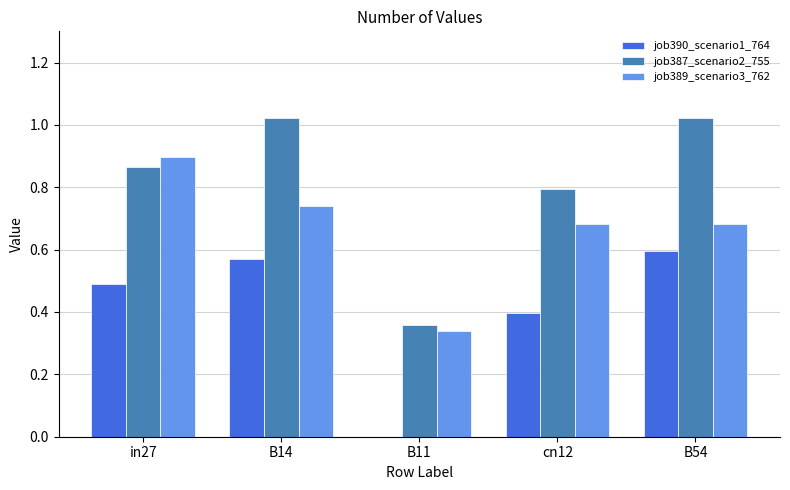

The job389_scenario3_762 series shows 0.1 at B11. True or false?

False